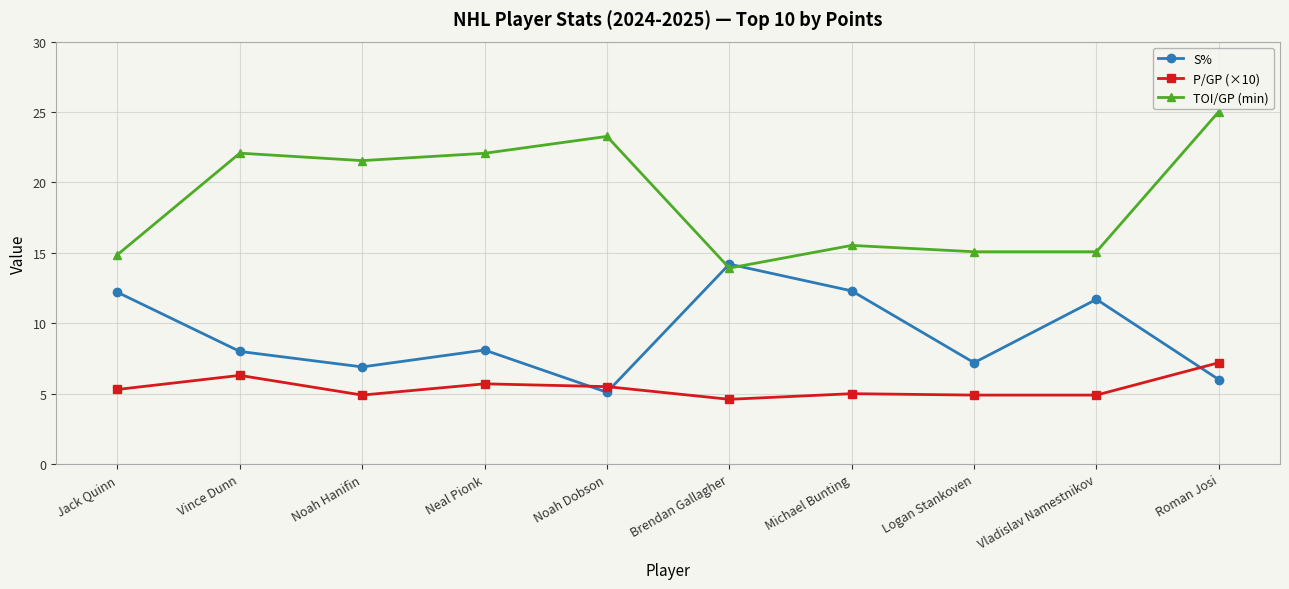

At Neal Pionk, list the series in order from smallest to largest.

P/GP (×10), S%, TOI/GP (min)